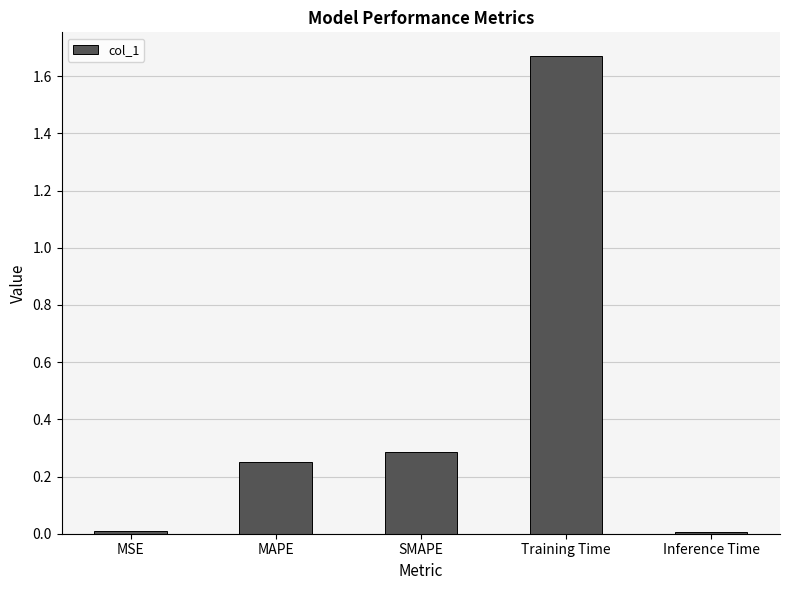

How many categories are shown in the chart?

5